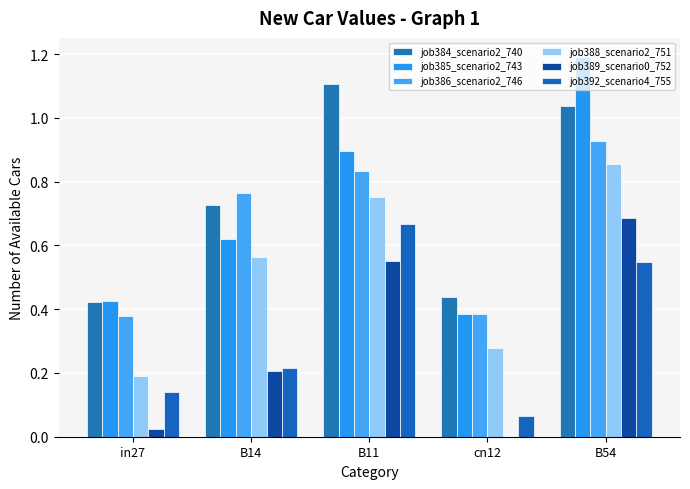

Between B11 and cn12, which is larger?

B11